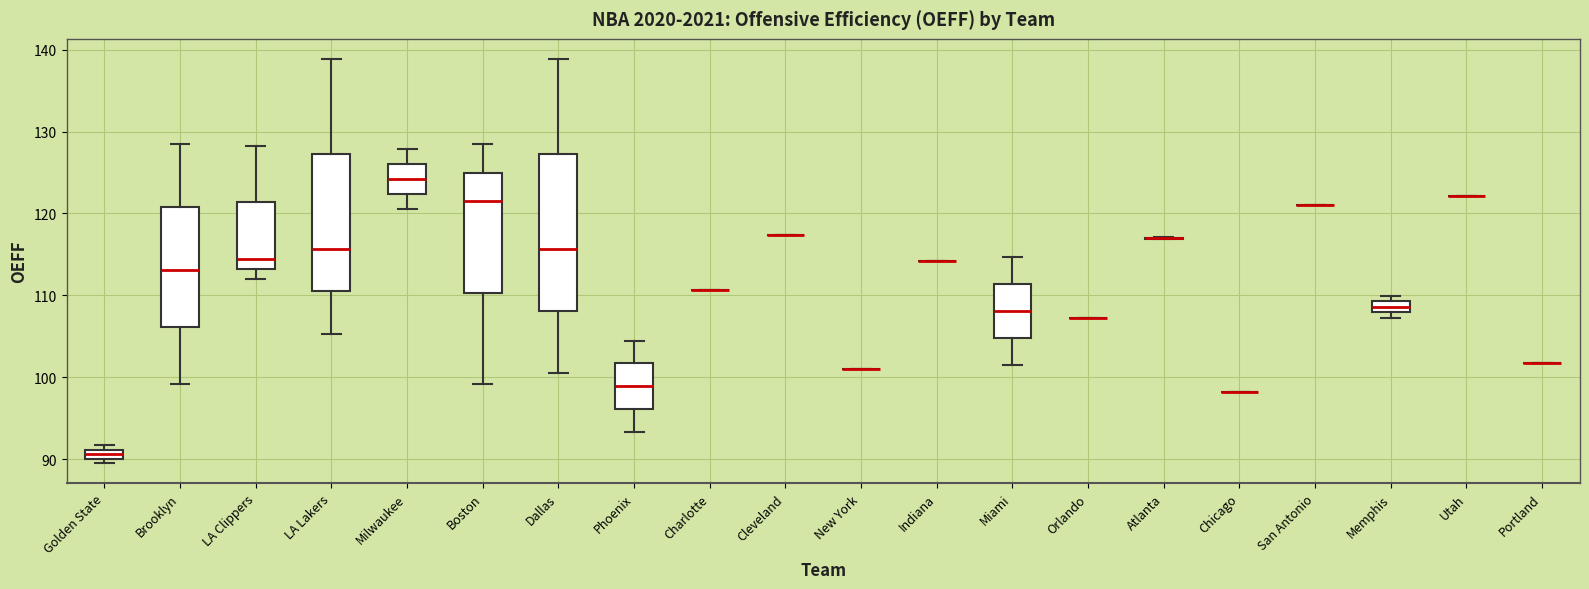

Where does the lower whisker of the box for Brooklyn end on the y-axis? The values are not printed on the chart, so give them approximately, as read against the axis.

99